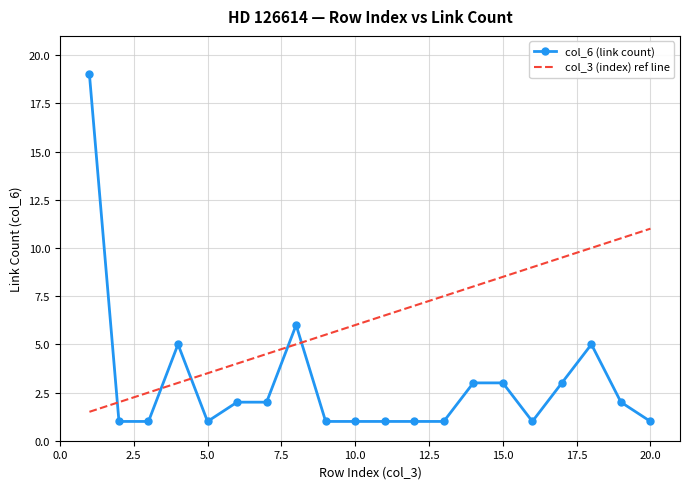

After their last crossing, which series has the higher values: col_3 (index) ref line or col_6 (link count)?

col_3 (index) ref line